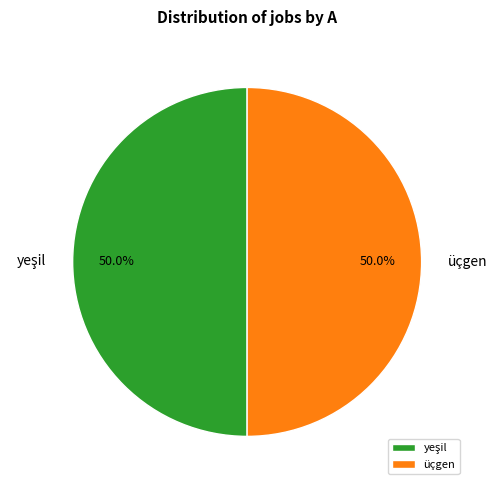

To the nearest percent, what is the difference between the largest and smallest slice percentages?

0%